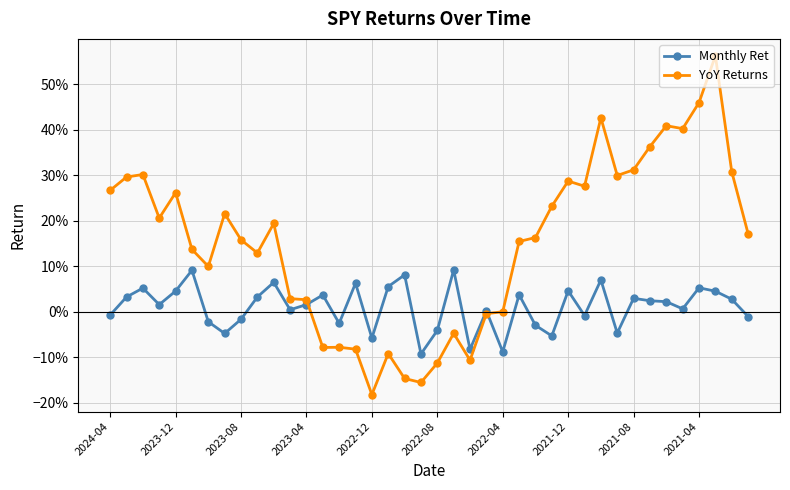

What are all the series names shown in the legend?

Monthly Ret, YoY Returns